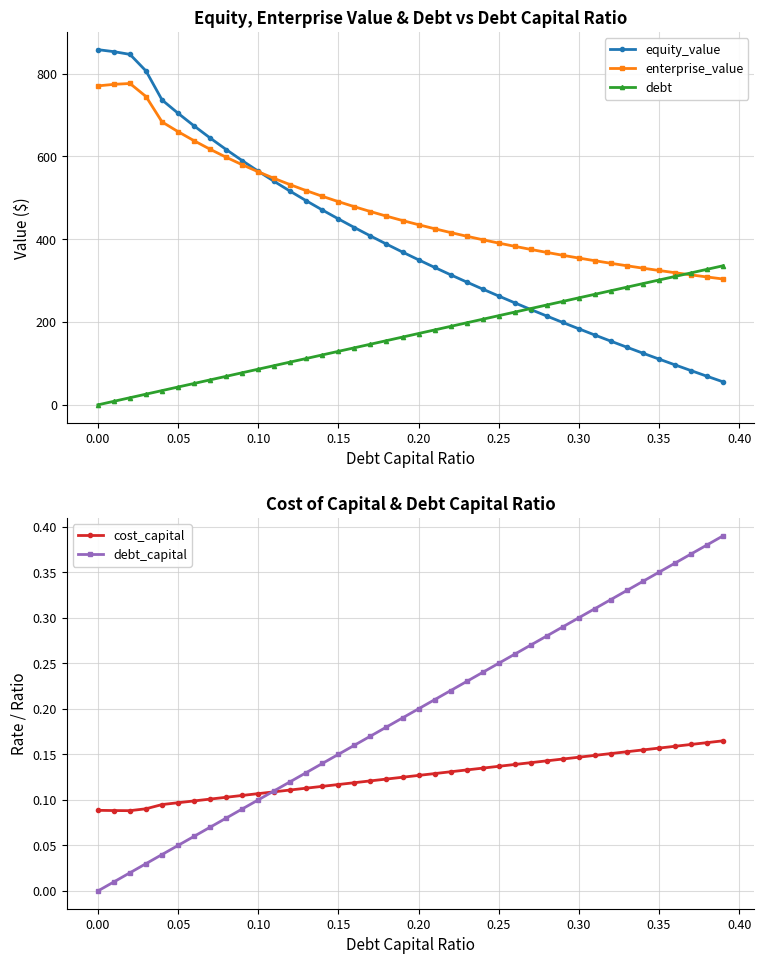

True or false: enterprise_value has more than 0 points higher than both neighbors.

True